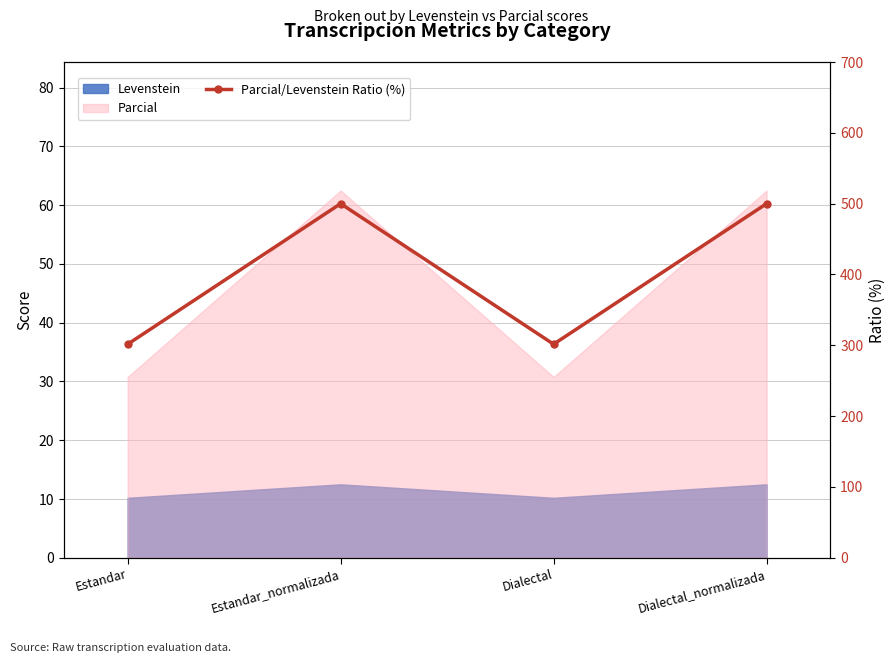

Is it true that the value at Estandar_normalizada is 500.0?

True